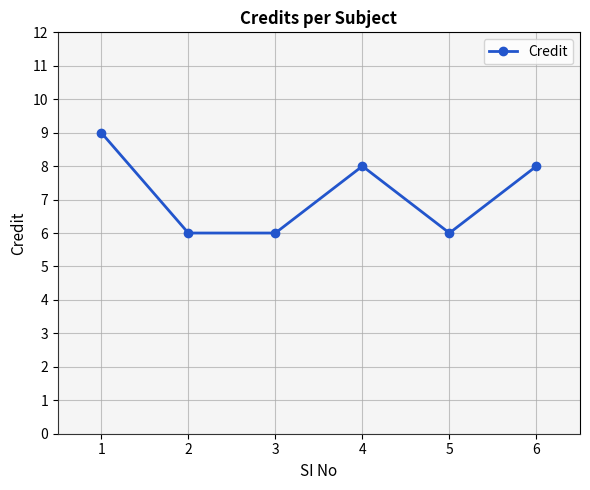

Reading left to right, extract all data points from this chart.

9	6	6	8	6	8